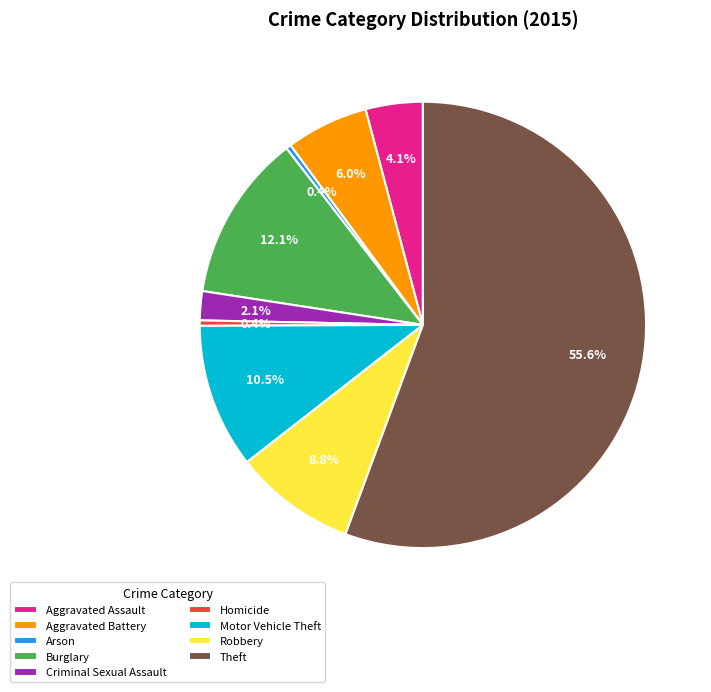

To the nearest percent, what is the combined percentage of Aggravated Assault and Motor Vehicle Theft?

15%